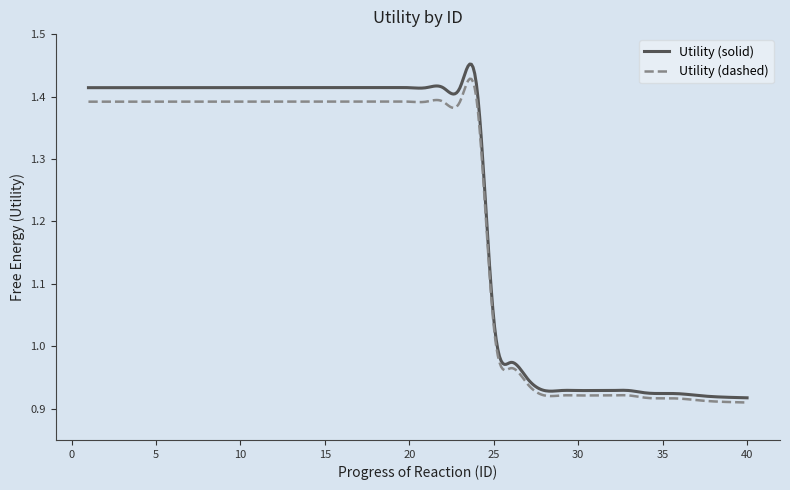

Which series has the largest range (max minus min)?

Utility (solid)